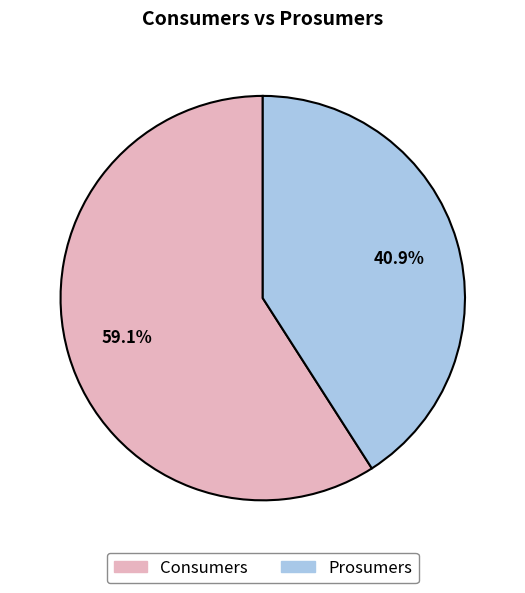

What portion of the pie excludes Prosumers?

59.1%